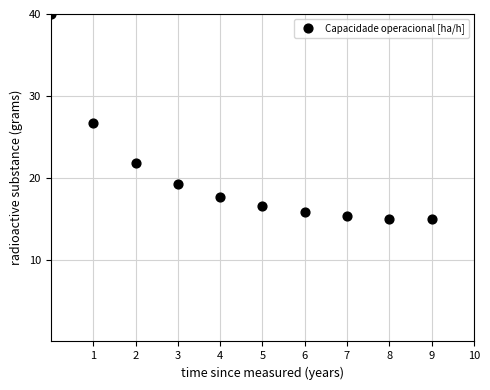

What is the range of Y values (max minus min)?

25.0